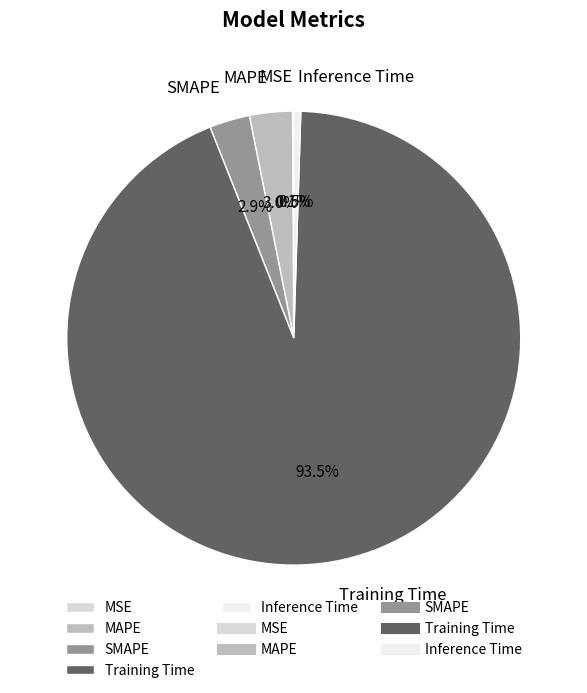

What is the largest slice in the pie chart?

Training Time